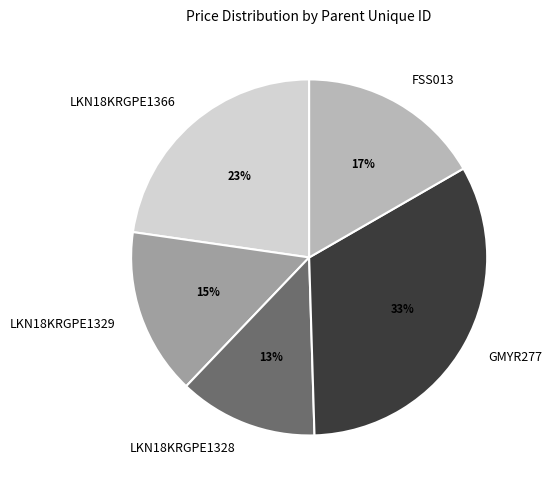

To the nearest percent, what percentage of the pie is LKN18KRGPE1366?

23%